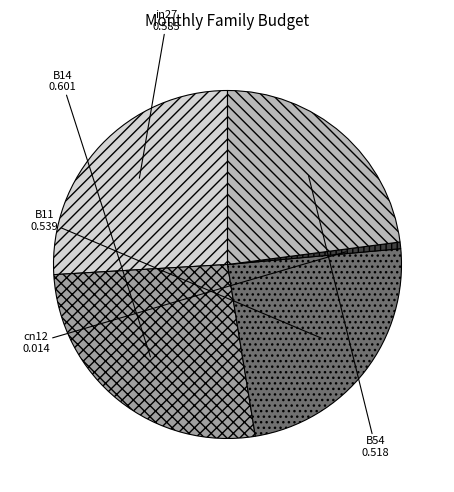

Is the sum of B54 and in27 greater than half?

No